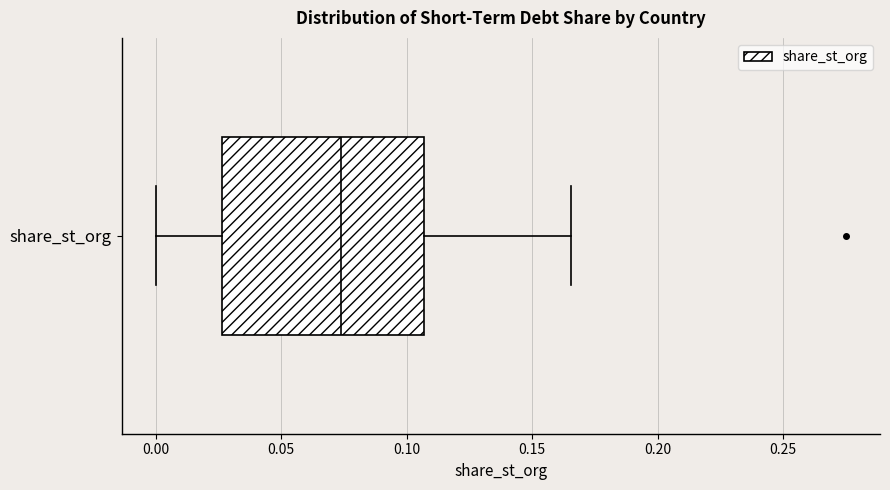

Read this box plot against the x-axis: the position of the median line, the range covered by the box, and the ends of both whiskers. The values are not printed on the chart, so give them approximately, as read against the axis.

median 0.075, box 0.025 to 0.105, whiskers 0.000 to 0.165